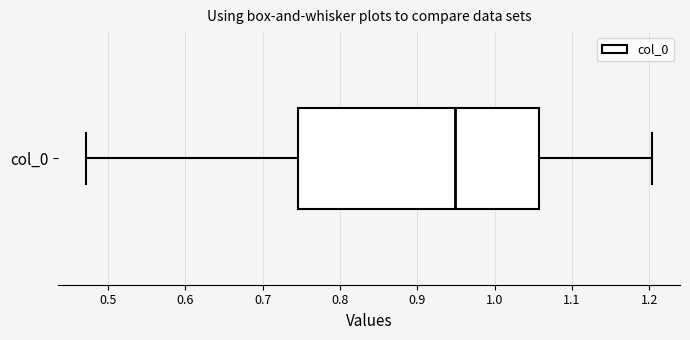

Where is the right edge of the box for col_0 on the x-axis? The values are not printed on the chart, so give them approximately, as read against the axis.

1.06